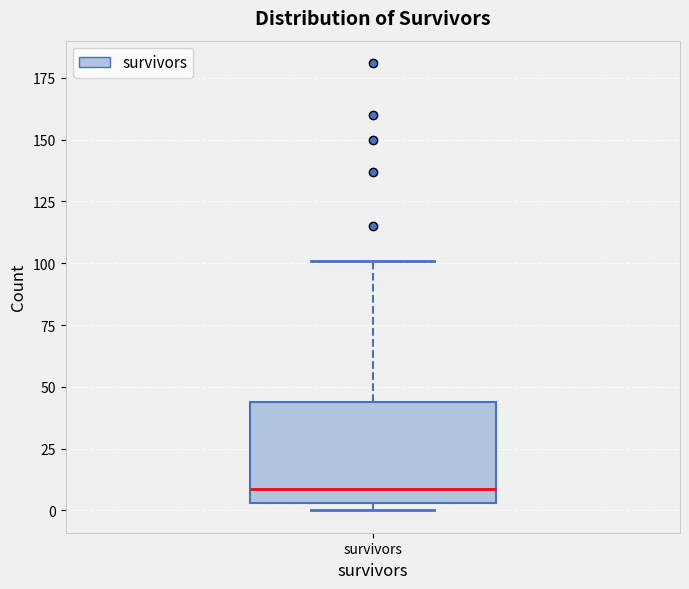

Where does the upper whisker of the box for survivors end on the y-axis? The values are not printed on the chart, so give them approximately, as read against the axis.

100